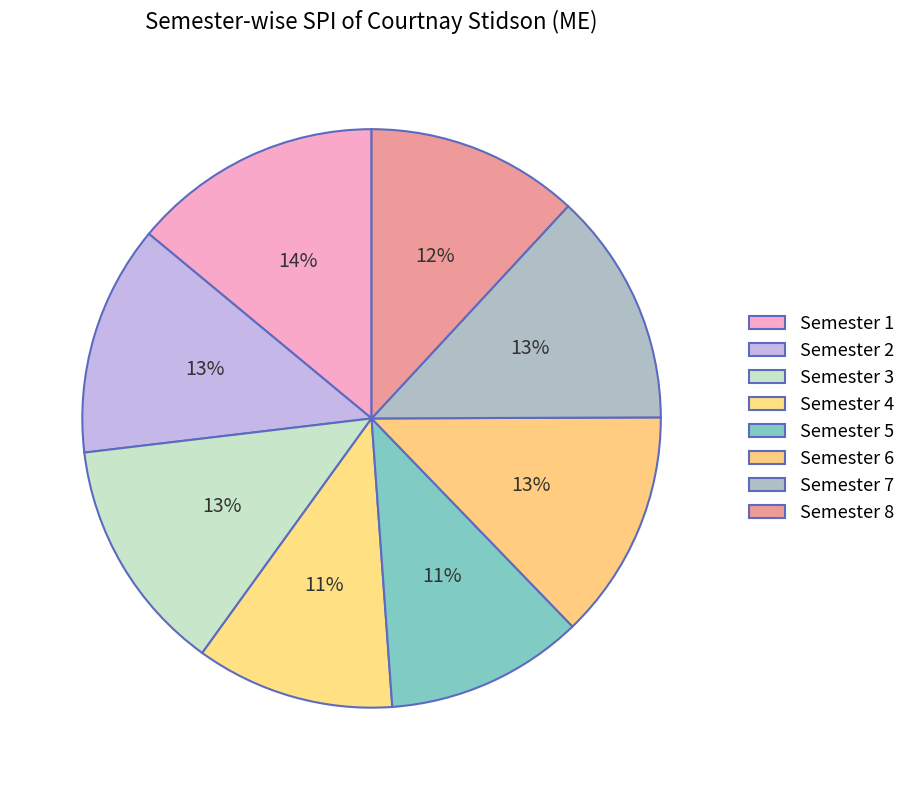

What is the change in value from Semester 1 to Semester 3?

-0.5